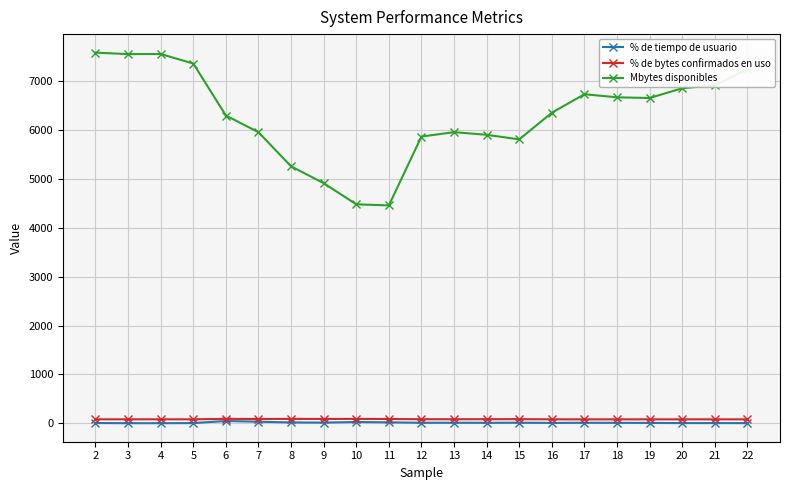

Which series has the largest total across all categories?

Mbytes disponibles